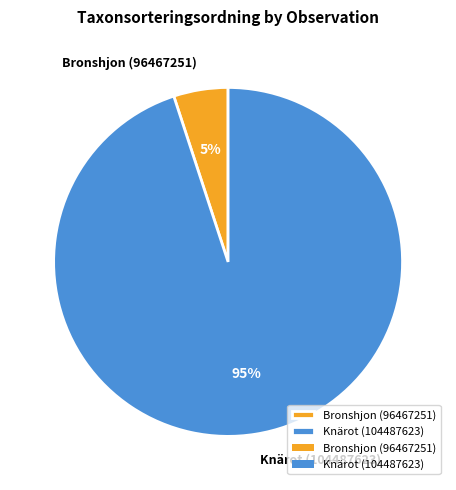

Does Bronshjon (96467251) account for over 50% of the chart?

No